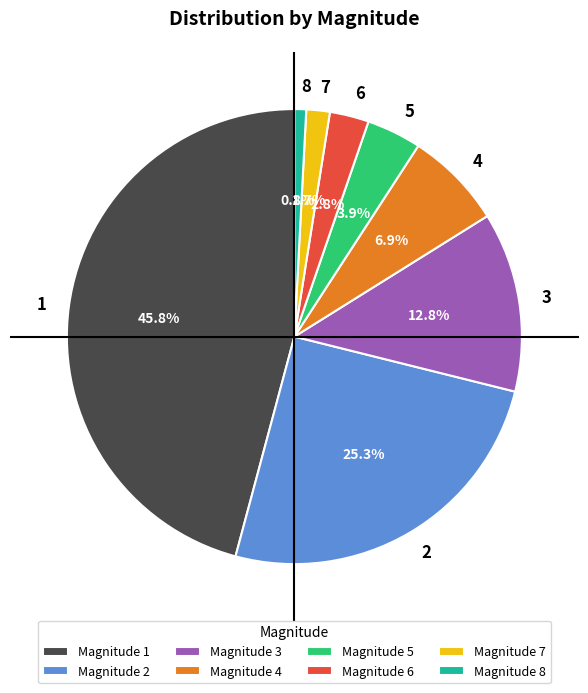

To the nearest percent, what is the average slice percentage?

12%